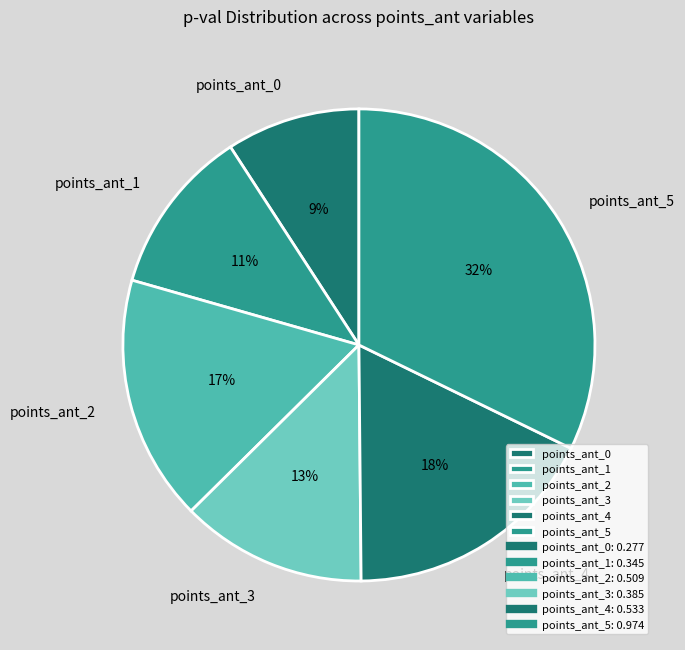

Is it true that points_ant_5 is 46% of the pie?

False